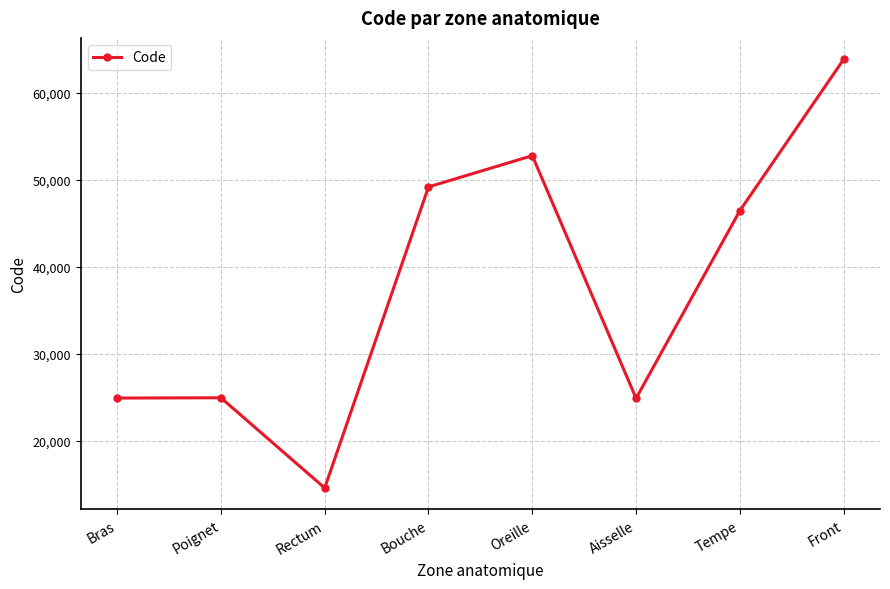

What is the average value?

37687